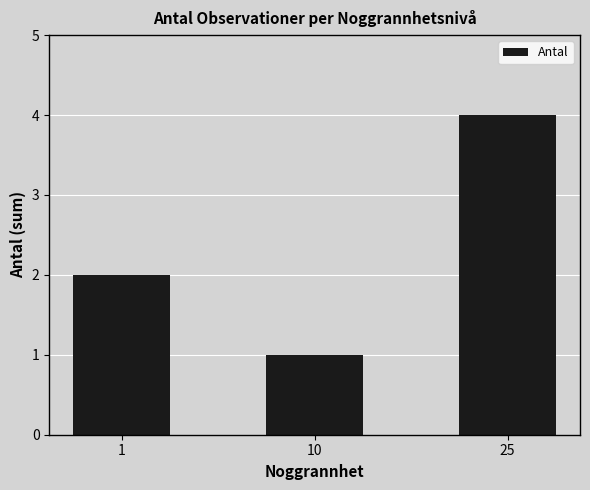

True or false: the data shows 2 at 1.

True